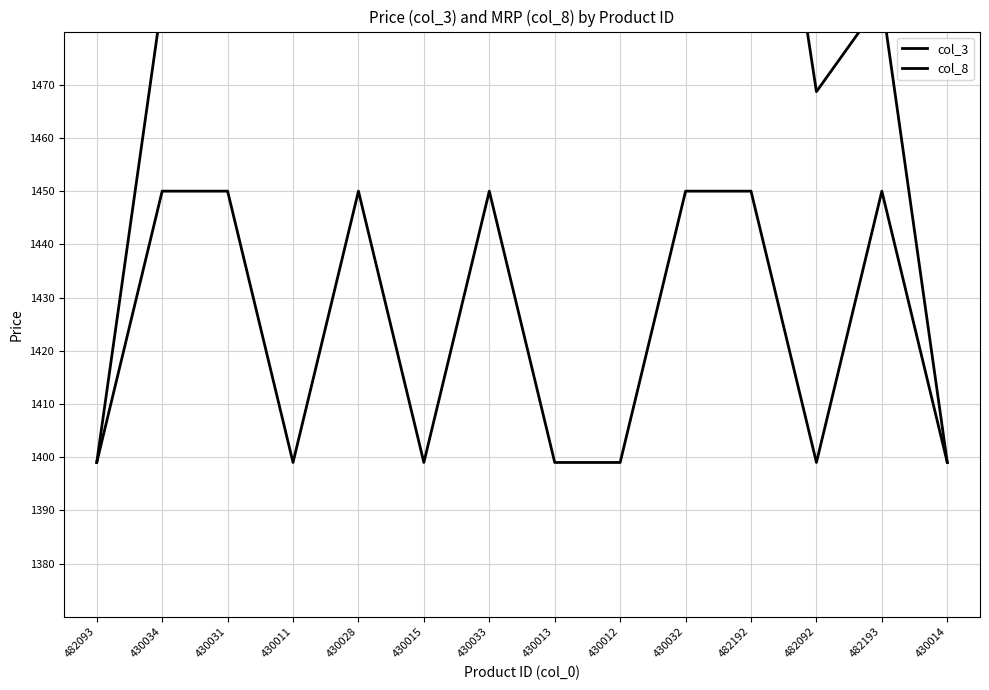

At which category is the sum across all series the highest?

430033